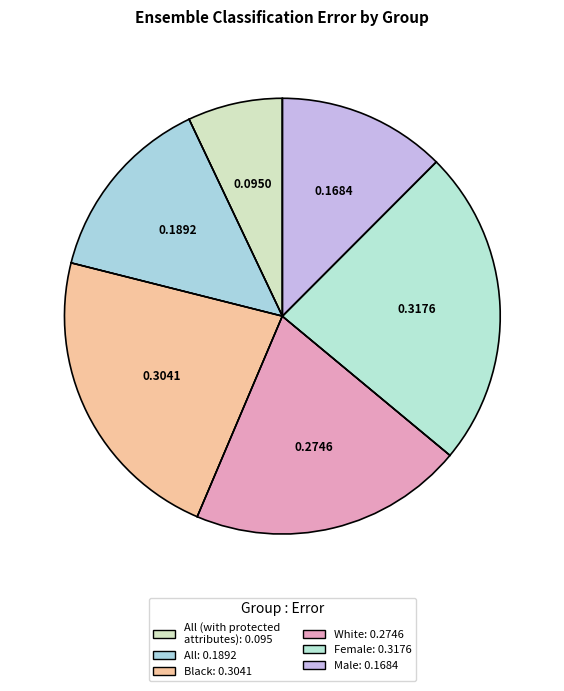

Is there any slice that represents more than half of the pie?

No